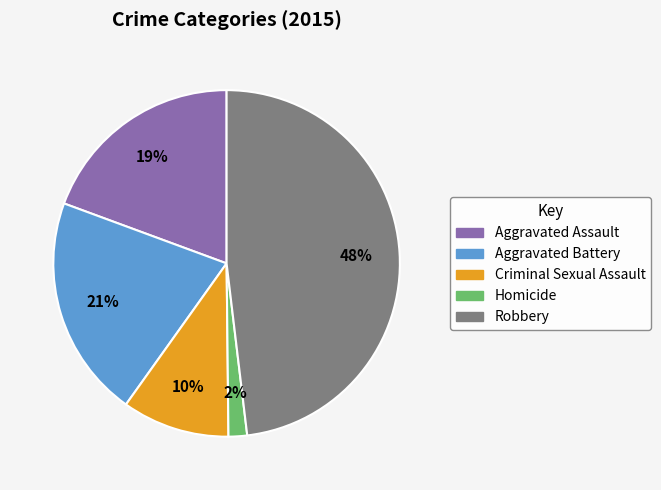

True or false: Robbery accounts for 48% of the total.

True